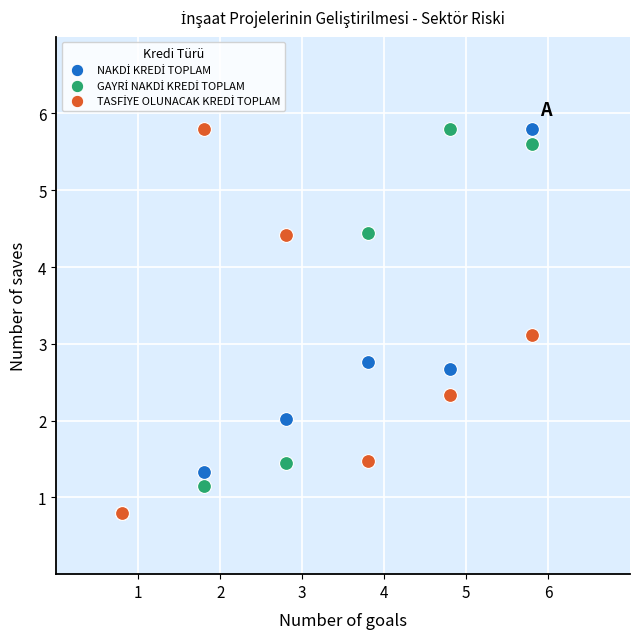

Across all series, what Y value is closest to 3?

3.1